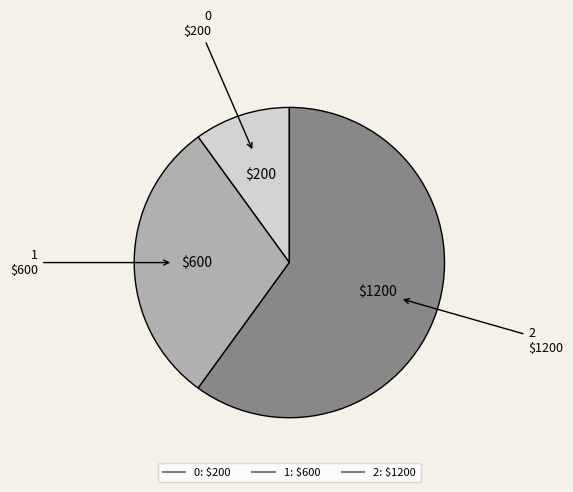

Approximately how many times larger is the value at 0 compared to 1?

0.3